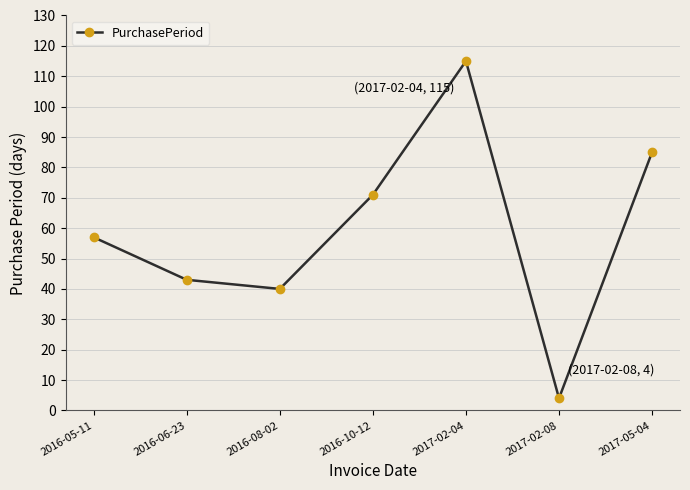

Approximately how many times larger is the value at 2017-02-04 compared to 2017-05-04?

1.4